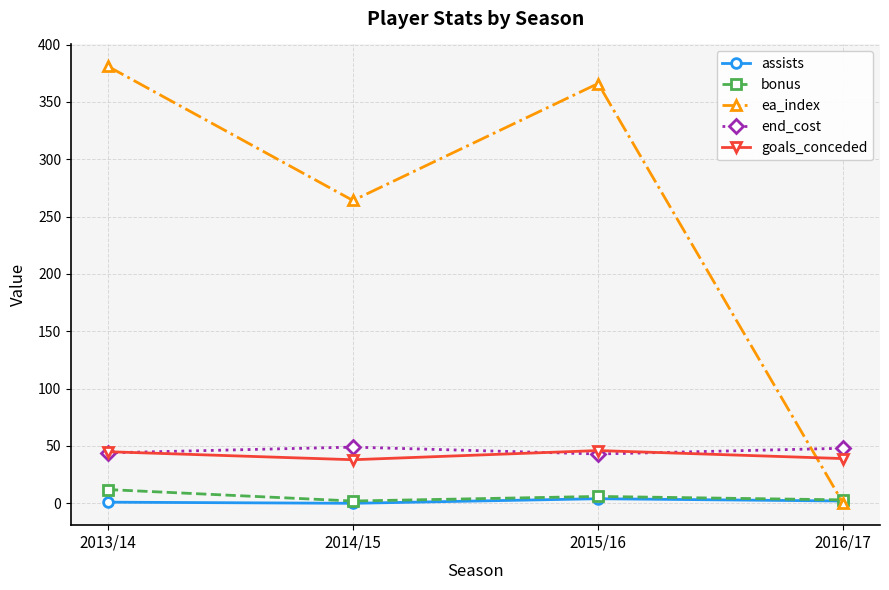

At which label does ea_index reach its peak?

2013/14